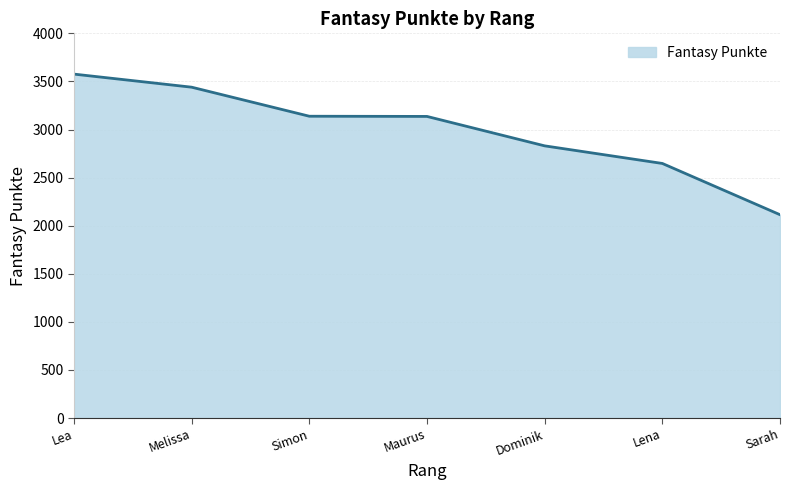

True or false: the data has more than 2 interior local peaks.

False